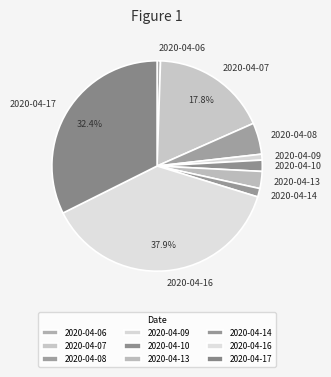

To the nearest percent, what is the difference between the 2020-04-16 and 2020-04-13 slice percentages?

35%